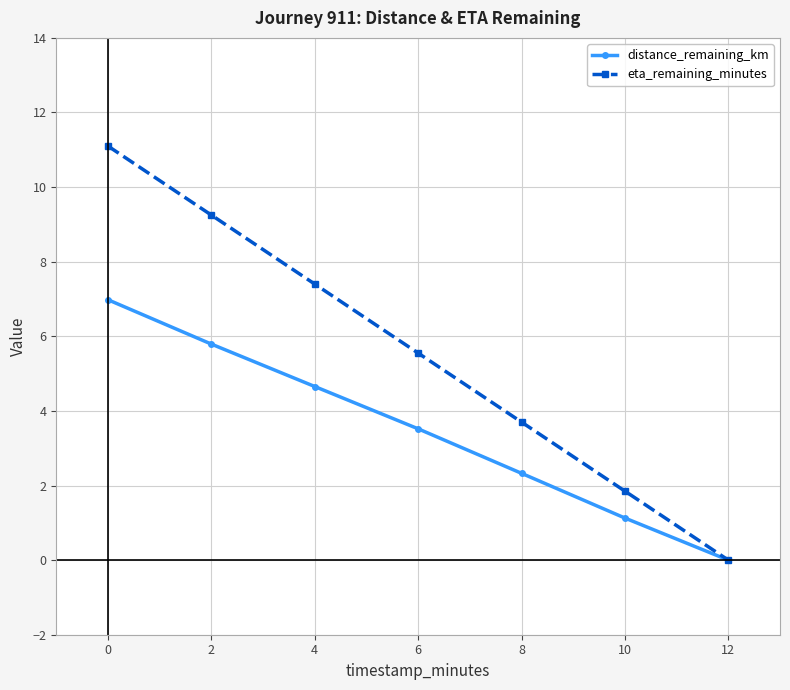

List the series in order of their peak value, highest first.

eta_remaining_minutes, distance_remaining_km